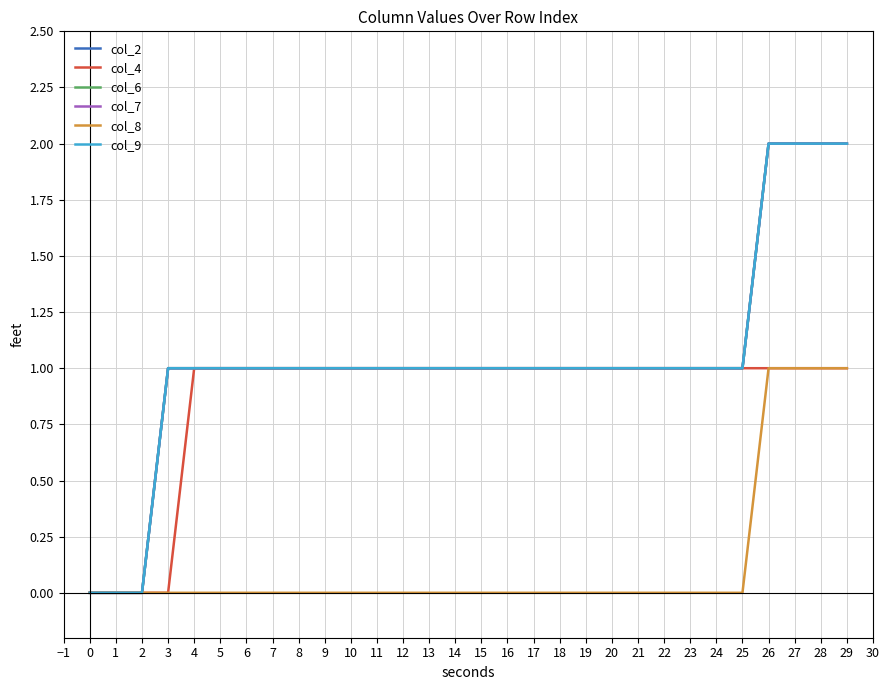

What is the sum of all col_8 values?

4